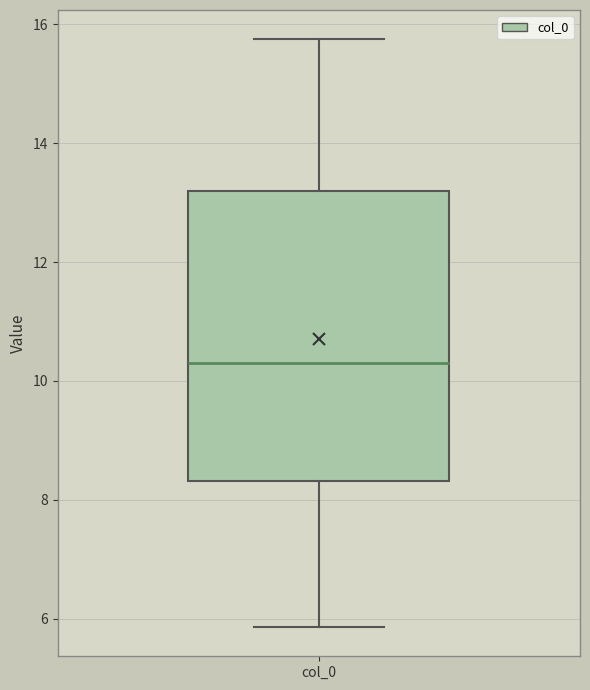

Where is the upper edge of the box for col_0 on the y-axis? The values are not printed on the chart, so give them approximately, as read against the axis.

13.2